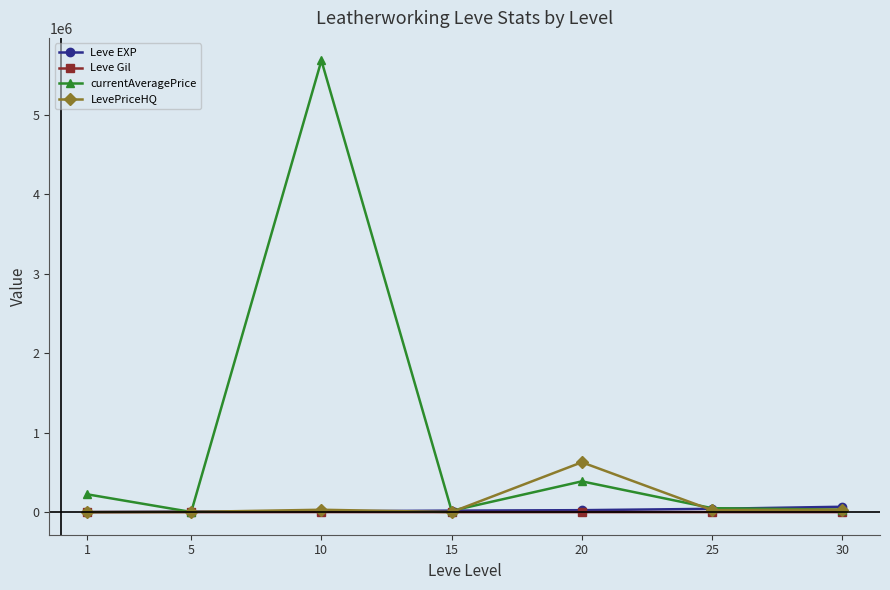

Between which two adjacent categories do Leve EXP and currentAveragePrice first intersect?

1 and 5